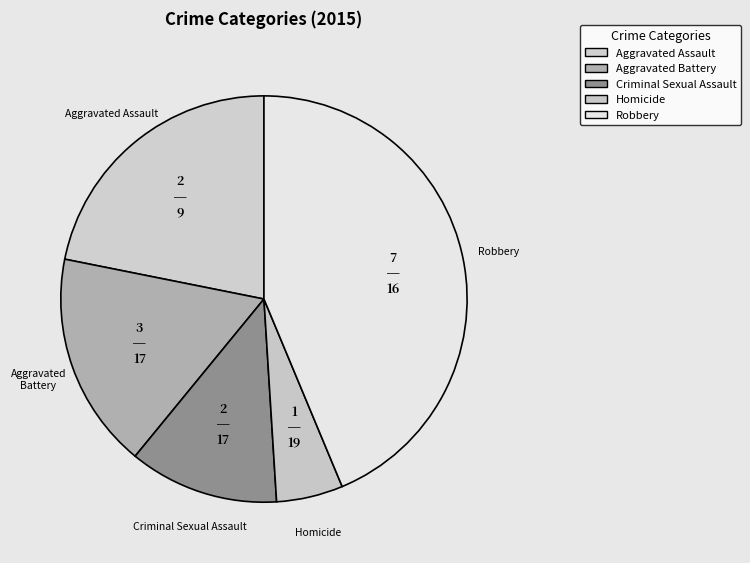

Rank the categories by value from lowest to highest.

Homicide, Criminal Sexual Assault, Aggravated Battery, Aggravated Assault, Robbery